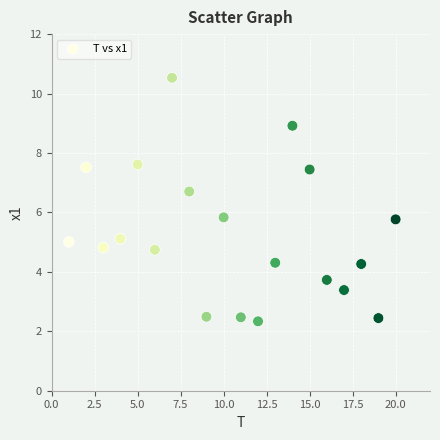

What is the range of X values (max minus min)?

19.0